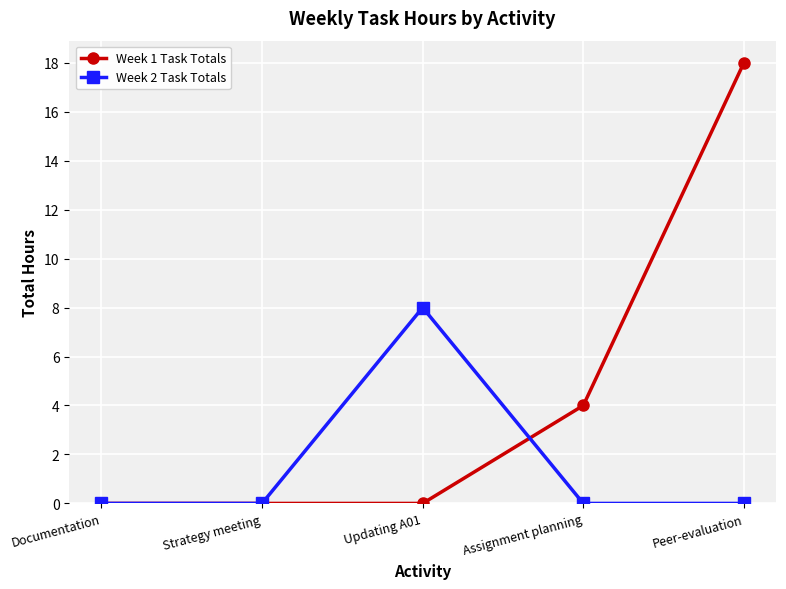

At how many categories does at least one series exceed 2?

3